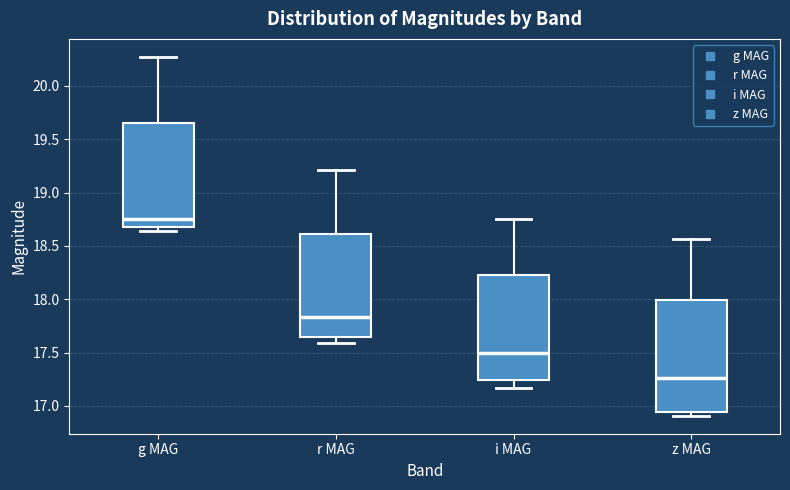

Reading left to right, read every box against the y-axis: the position of its median line, the range the box covers, and the ends of its whiskers. The values are not printed on the chart, so give them approximately, as read against the axis.

g MAG: median 18.75, box 18.65 to 19.65, whiskers 18.65 (just below the box's lower edge) to 20.25
r MAG: median 17.85, box 17.65 to 18.60, whiskers 17.60 to 19.20
i MAG: median 17.50, box 17.25 to 18.25, whiskers 17.15 to 18.75
z MAG: median 17.25, box 16.95 to 18.00, whiskers 16.90 to 18.55